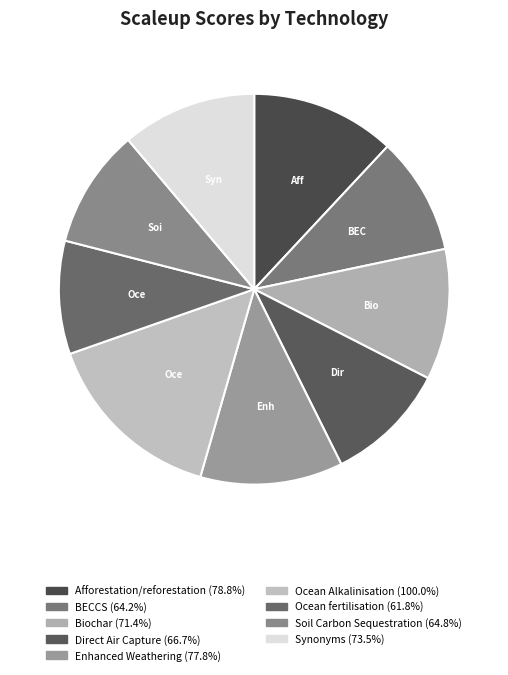

How many segments does this pie chart have?

9